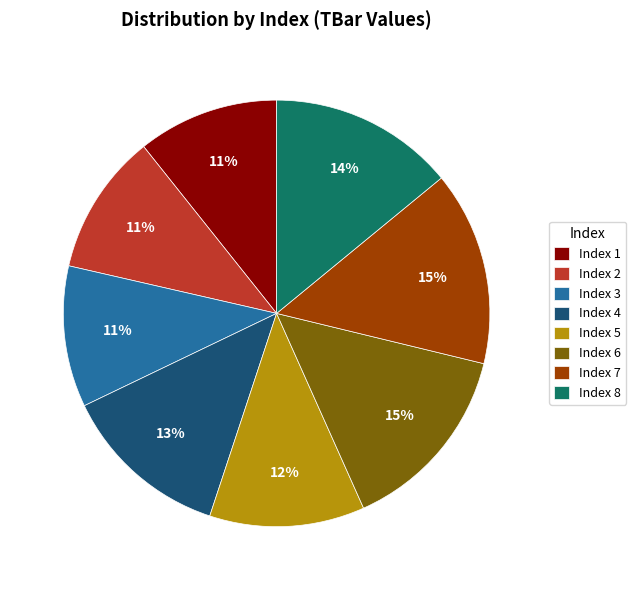

Is it true that Index 8 is 14% of the pie?

True